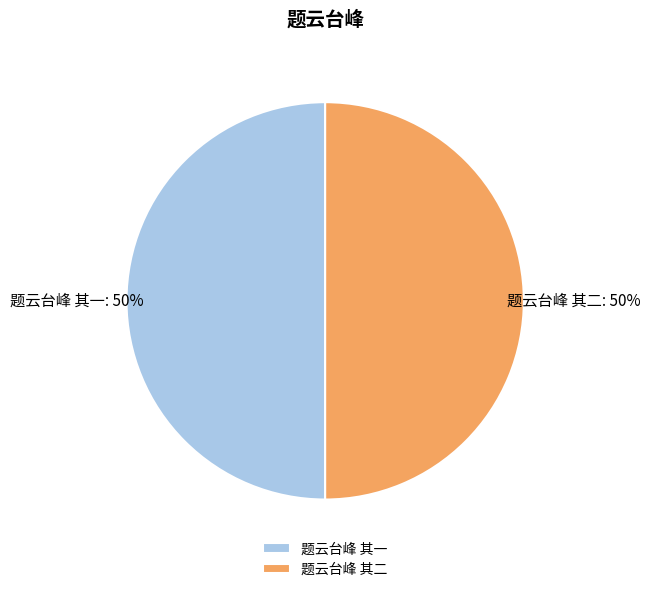

What is the ratio of the value at 题云台峰 其一 to the value at 题云台峰 其二?

1.0